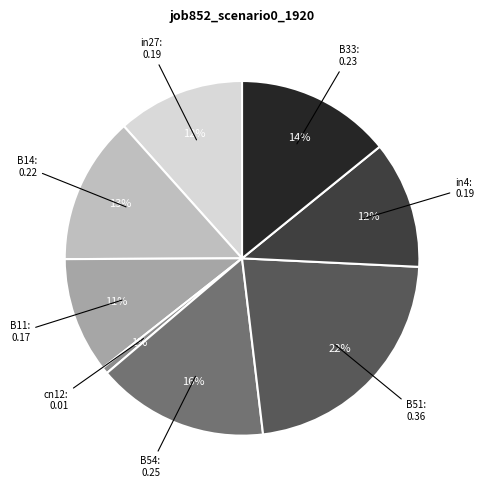

Does any single category account for the majority?

No